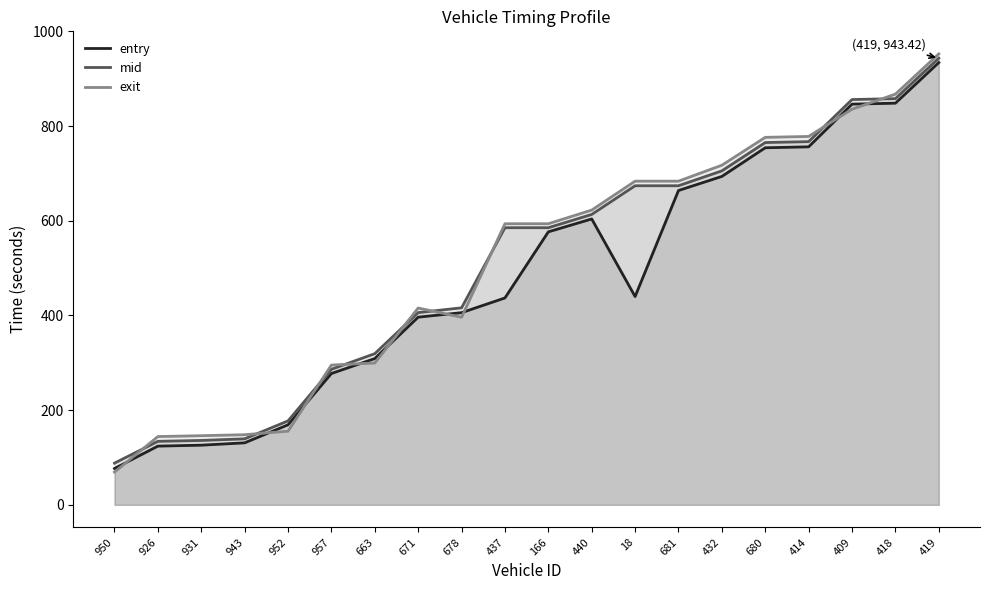

In exit, how many points are higher than both neighbors (excluding endpoints)?

1